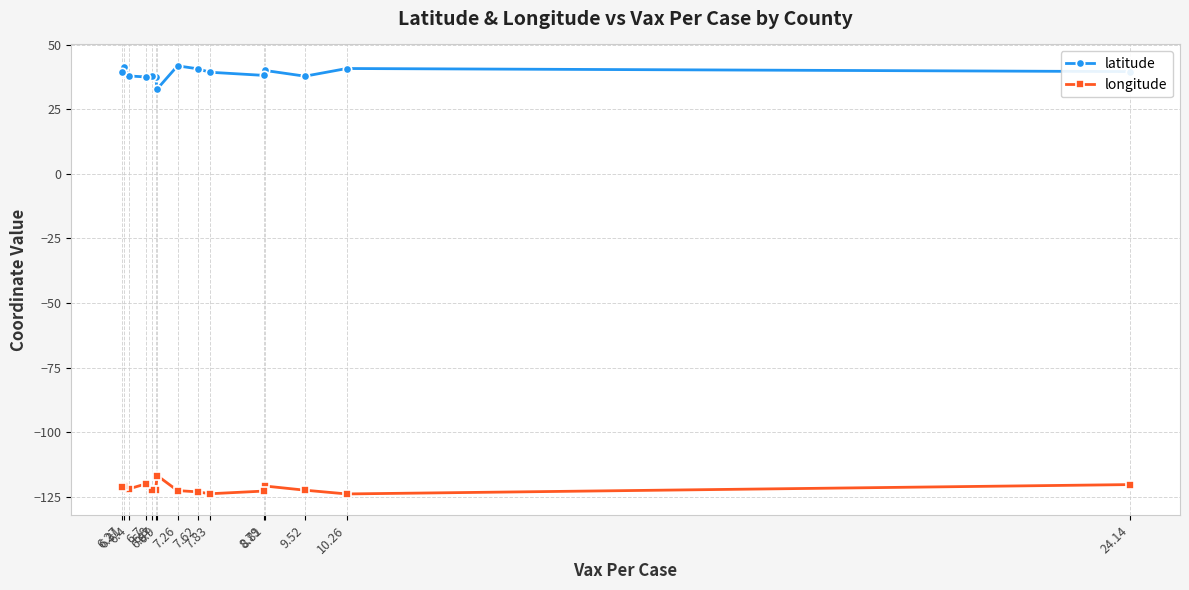

What is the sum of all latitude values?

582.1